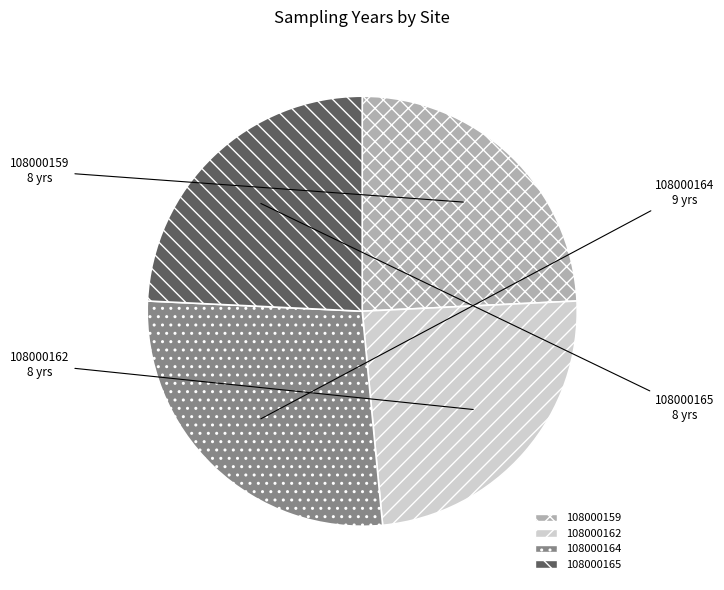

Combined, do 108000164 and 108000162 account for over 50%?

Yes